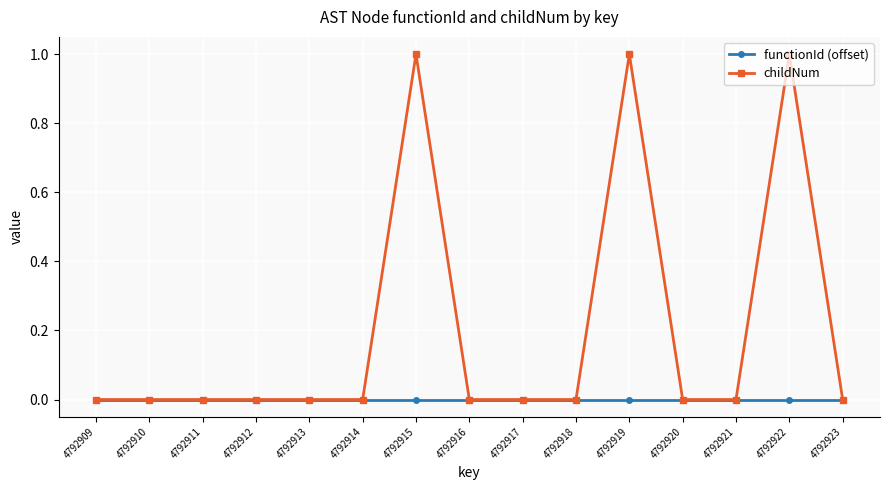

What is the value of the childNum point at the 11th from the left?

1